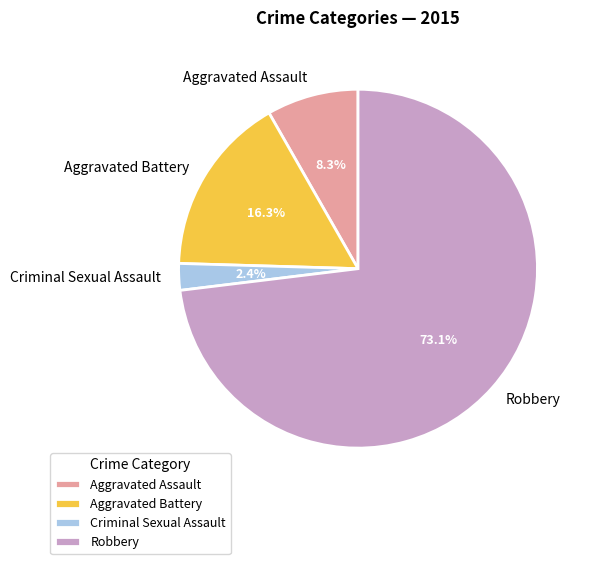

To the nearest percent, what is the difference between the Aggravated Assault and Criminal Sexual Assault slice percentages?

6%